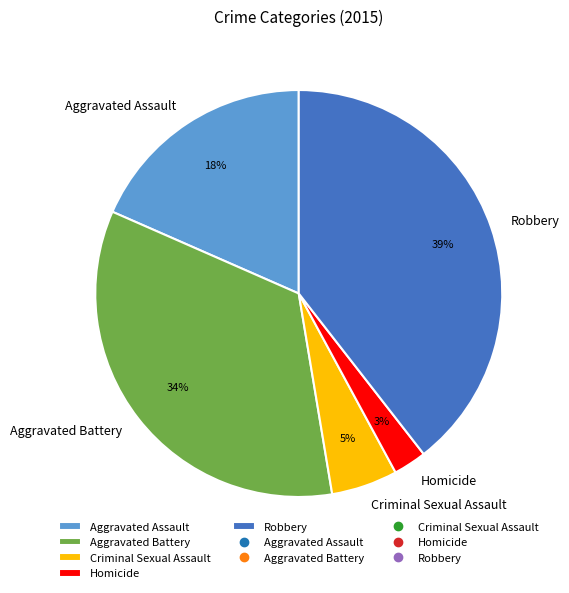

Which category has the smallest portion of the pie?

Homicide